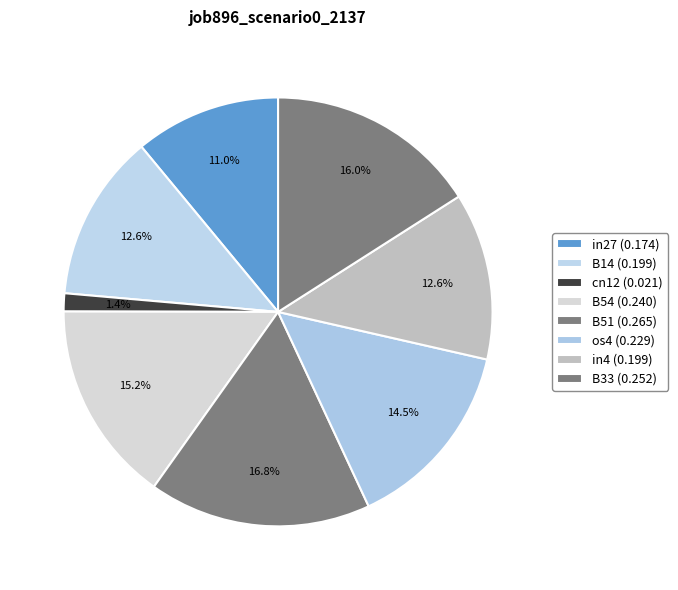

Count the number of slices in the pie.

8